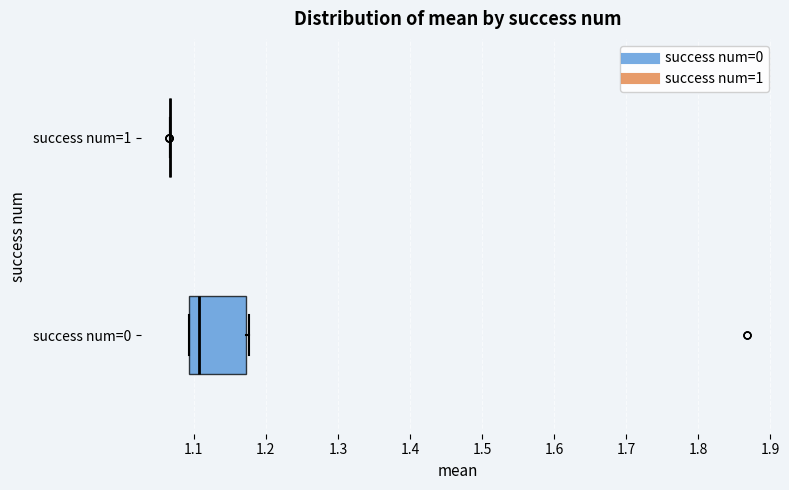

Where is the right edge of the box for success num=0 on the x-axis? The values are not printed on the chart, so give them approximately, as read against the axis.

1.17